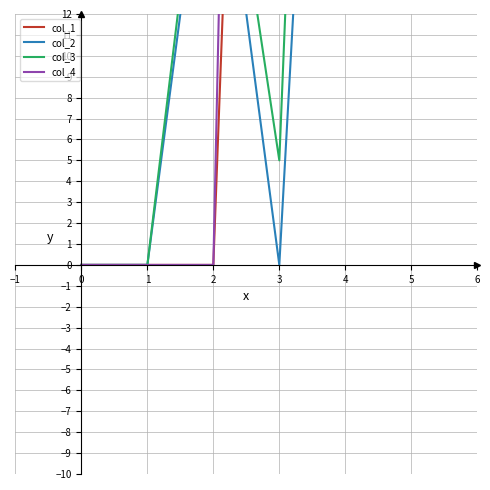

Count the col_2 values in the range 0 to 39.

5